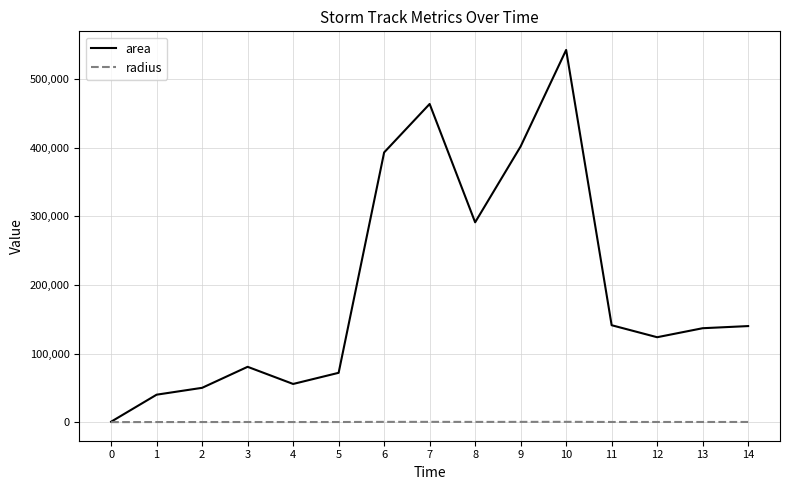

The value of area at 4 is 55625.0. True or false?

True